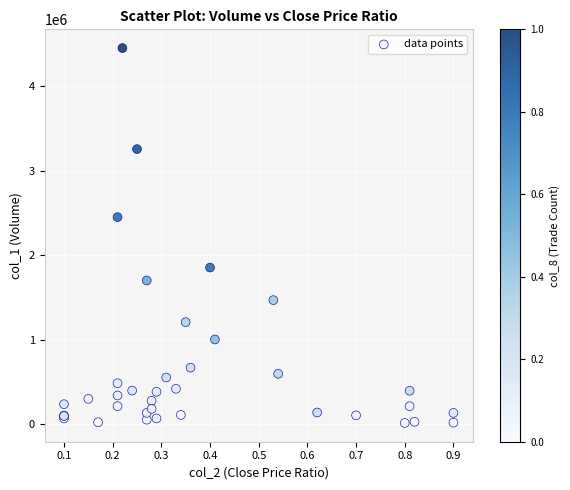

What Y value in the scatter plot is closest to 2231500?

2449000